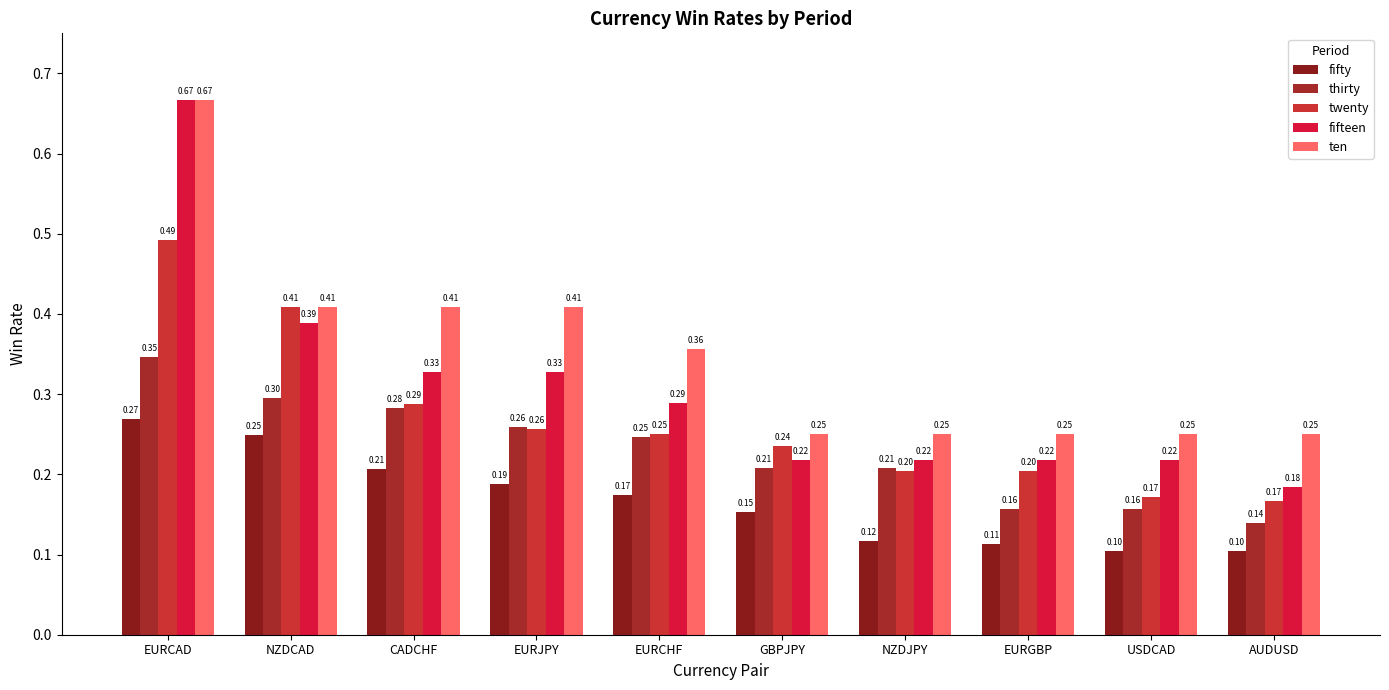

How many ten values are between 0 and 1?

10